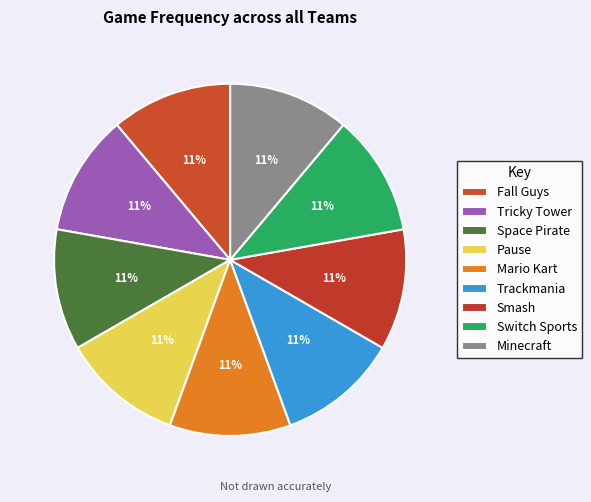

Count the number of slices in the pie.

9